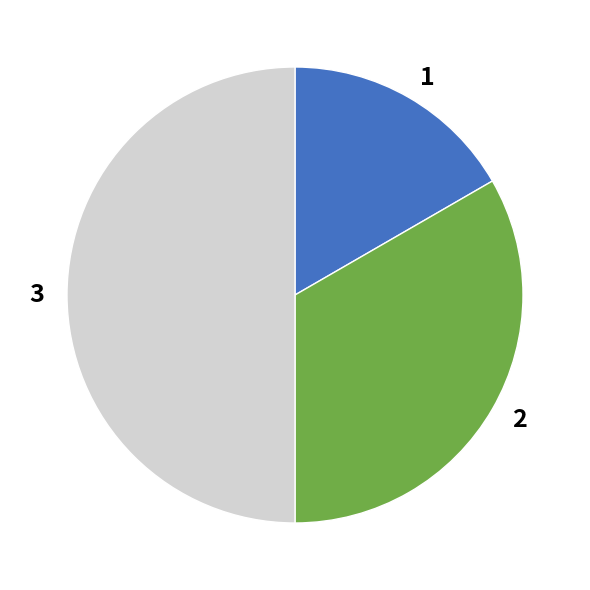

Is the sum of 1 and 3 greater than half?

Yes